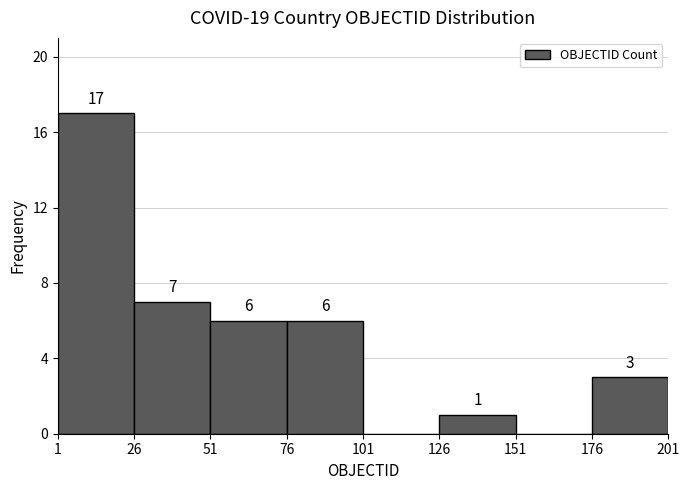

Which range on the x-axis has the tallest bar?

1 to 26